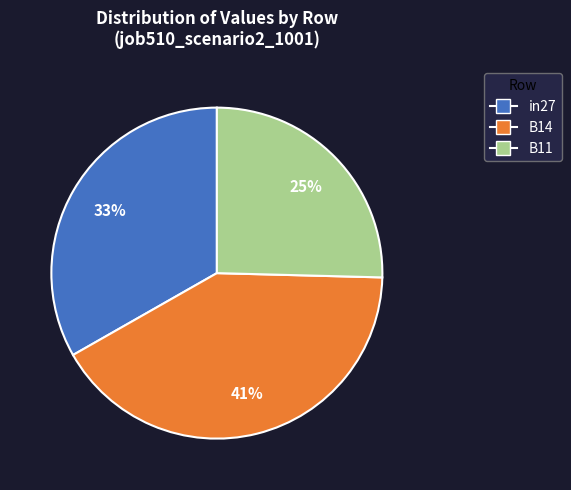

Is the sum of B14 and B11 greater than half?

Yes